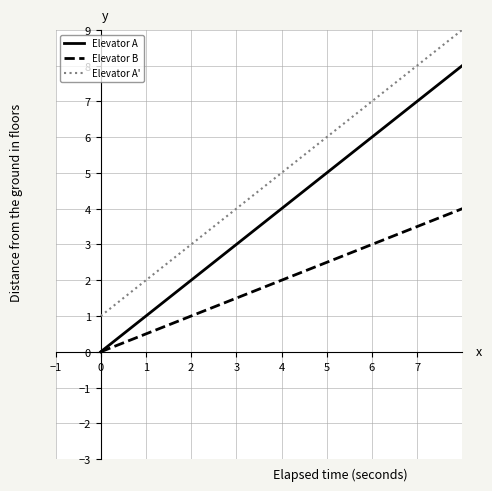

Reading right to left, list all the values displayed in this chart.

Elevator A: 8.0	7.0	6.0	5.0	4.0	3.0	2.0	1.0	0.0
Elevator B: 4.0	3.5	3.0	2.5	2.0	1.5	1.0	0.5	0.0
Elevator A': 9.0	8.0	7.0	6.0	5.0	4.0	3.0	2.0	1.0